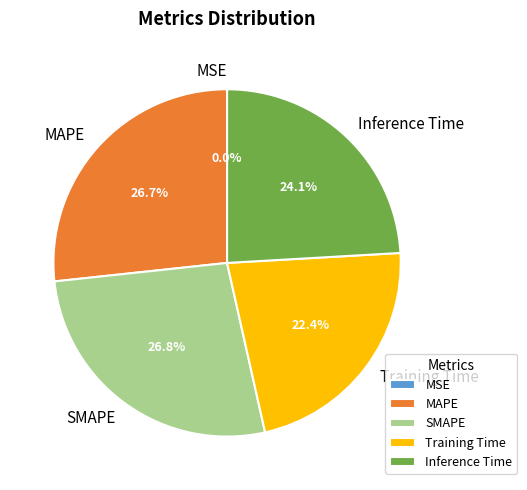

To the nearest percent, what is the difference between the Training Time and SMAPE slice percentages?

4%